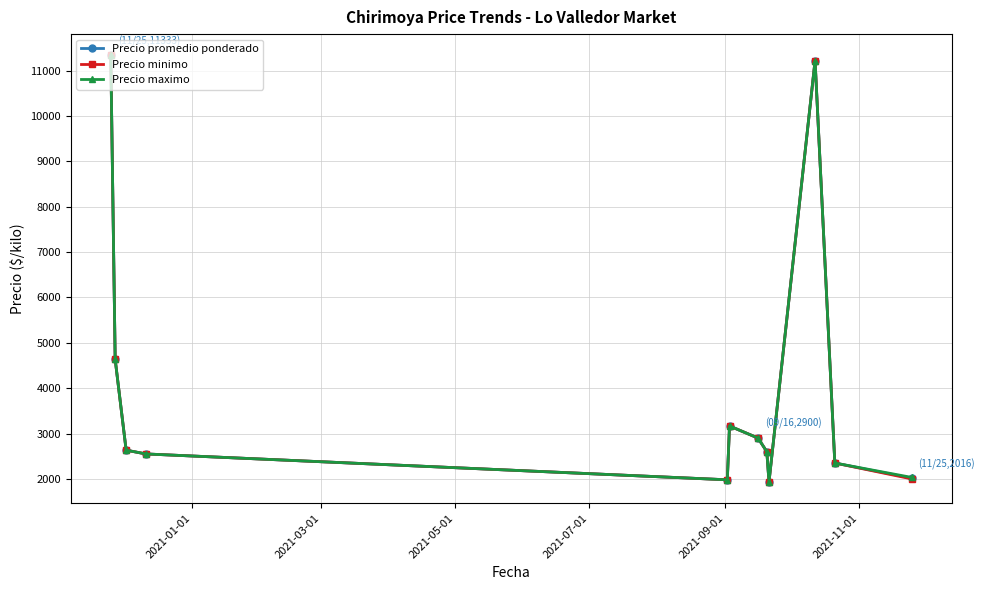

True or false: Precio promedio ponderado has more than 1 points higher than both neighbors.

True